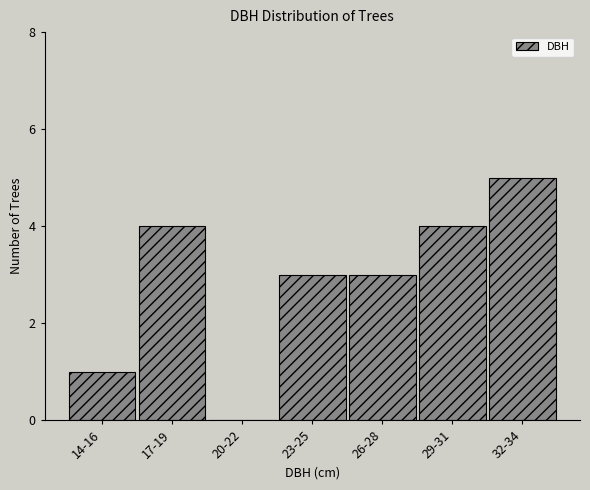

Reading left to right, extract all data points from this chart.

14-16=1	17-19=4	20-22=0	23-25=3	26-28=3	29-31=4	32-34=5